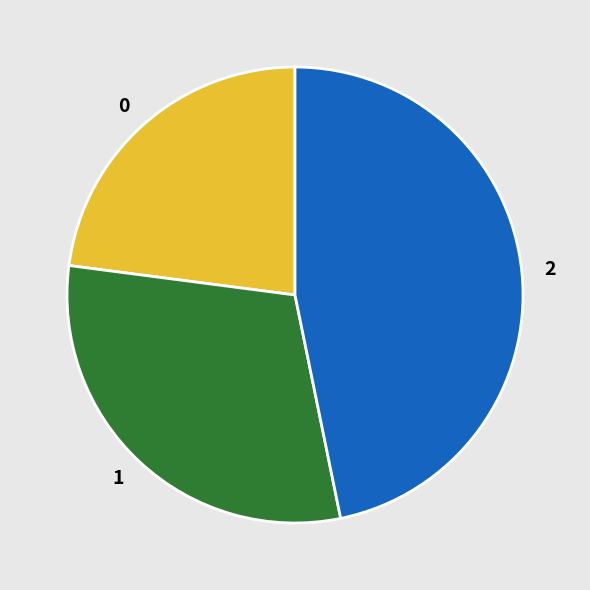

Do 2 and 0 together represent more than half of the pie?

Yes